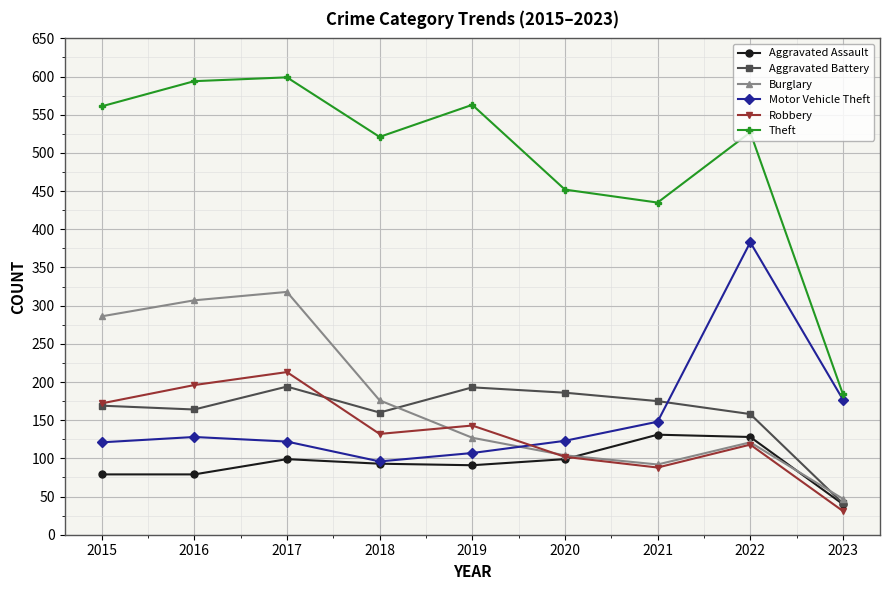

At which category does Robbery reach its first local valley?

2018